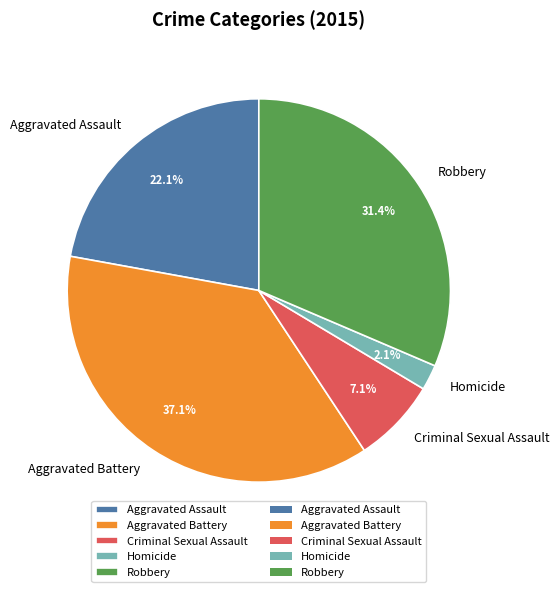

Do Aggravated Battery and Homicide together represent more than half of the pie?

No